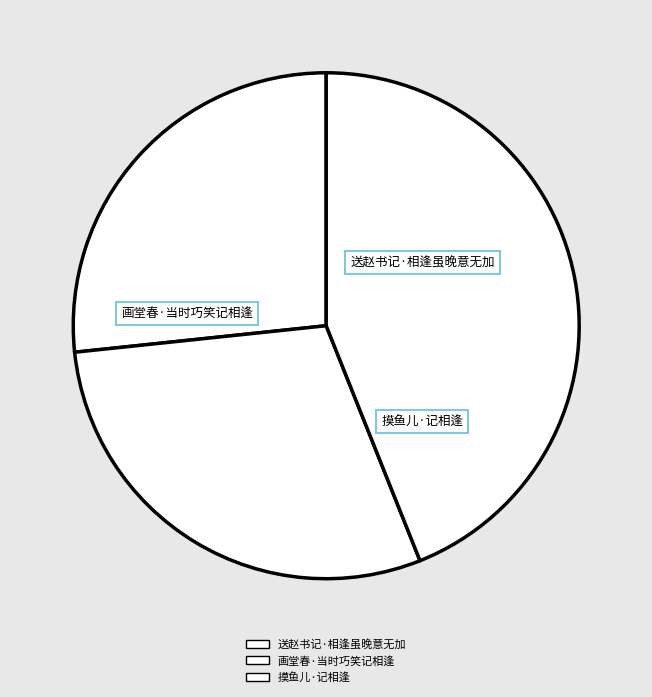

Does 送赵书记·相逢虽晚意无加 account for over 50% of the chart?

No